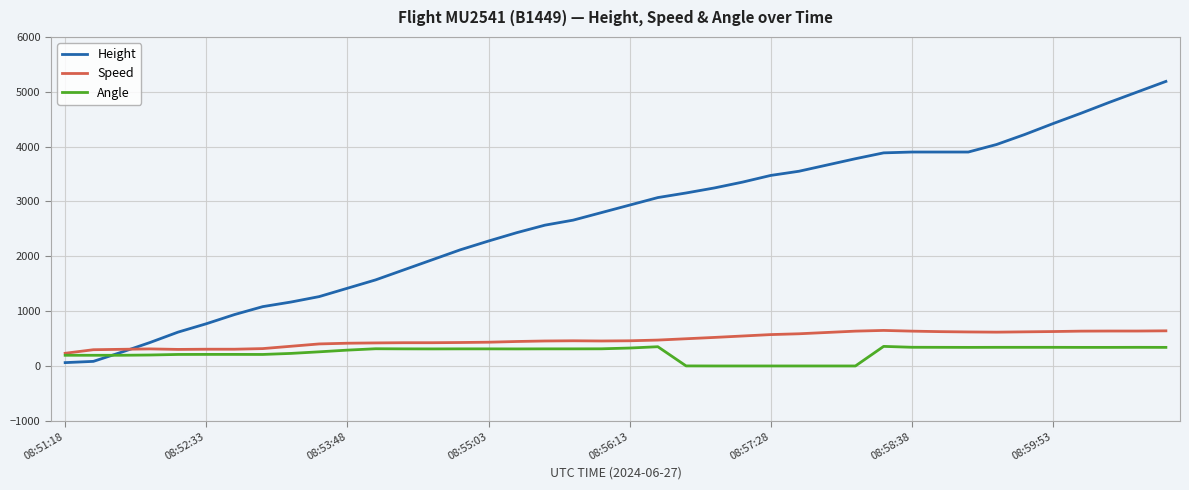

Rank the series by their maximum value, from highest to lowest.

Height, Speed, Angle